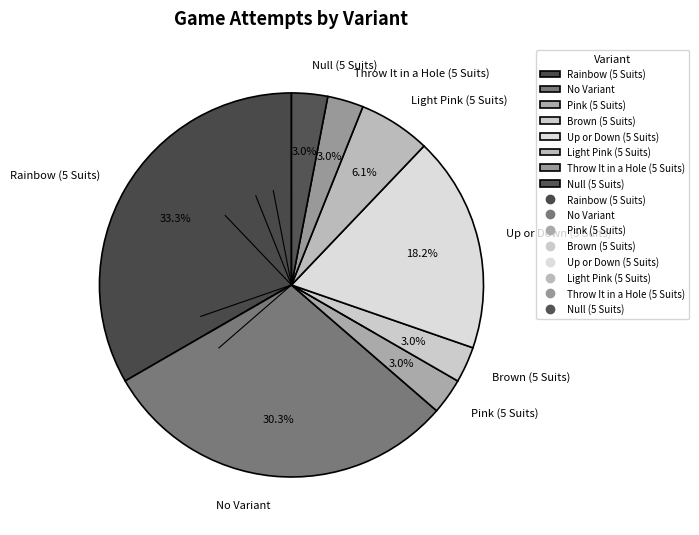

The No Variant slice represents 30% of the pie. True or false?

True